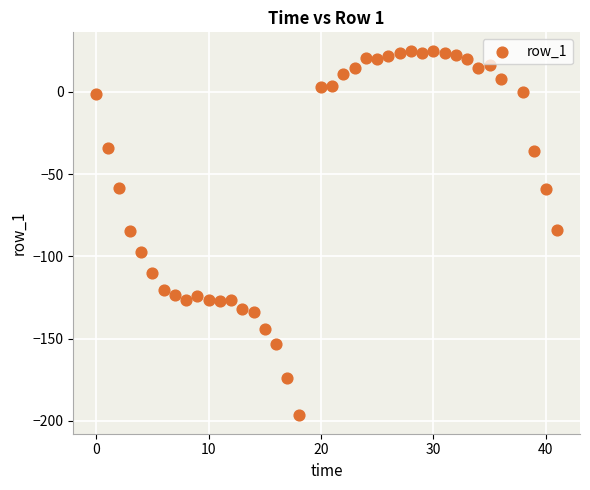

What is the range of Y values (max minus min)?

221.8